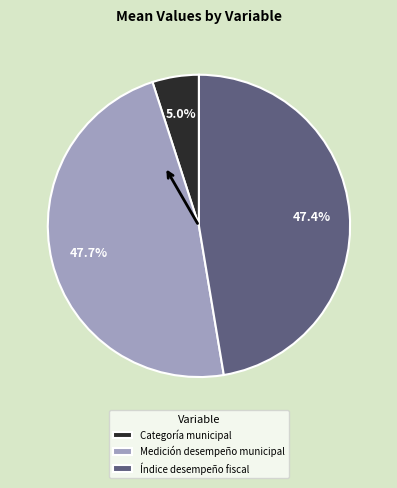

Is there any slice that represents more than half of the pie?

No